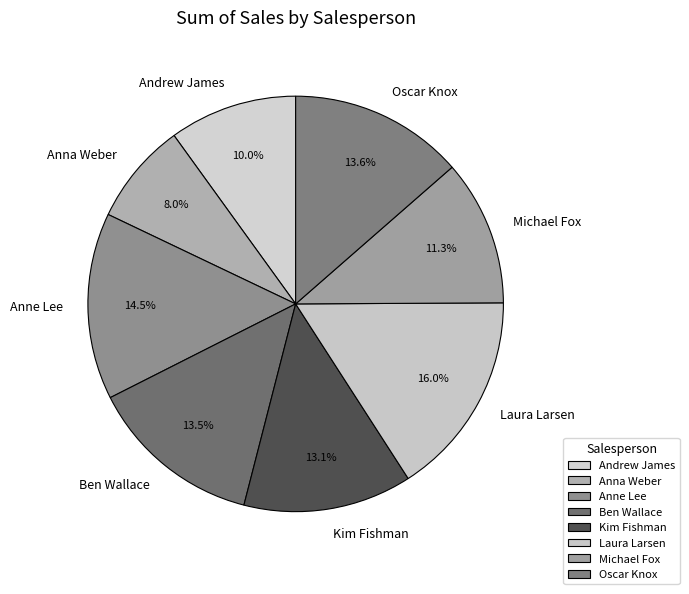

Is it true that Oscar Knox is 14% of the pie?

True